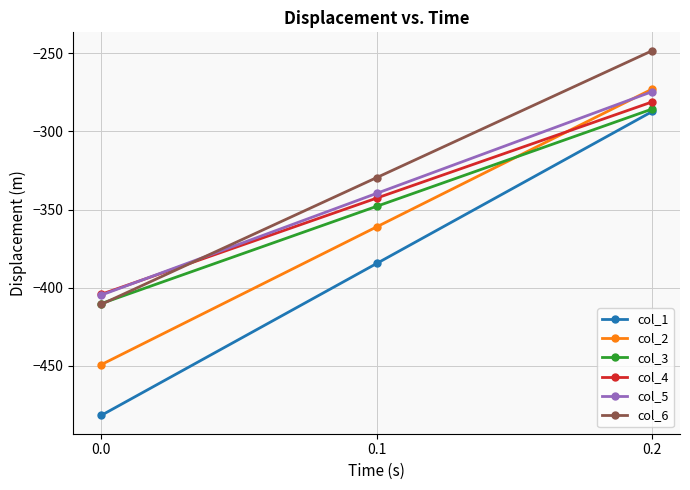

Which series has the largest total across all categories?

col_6